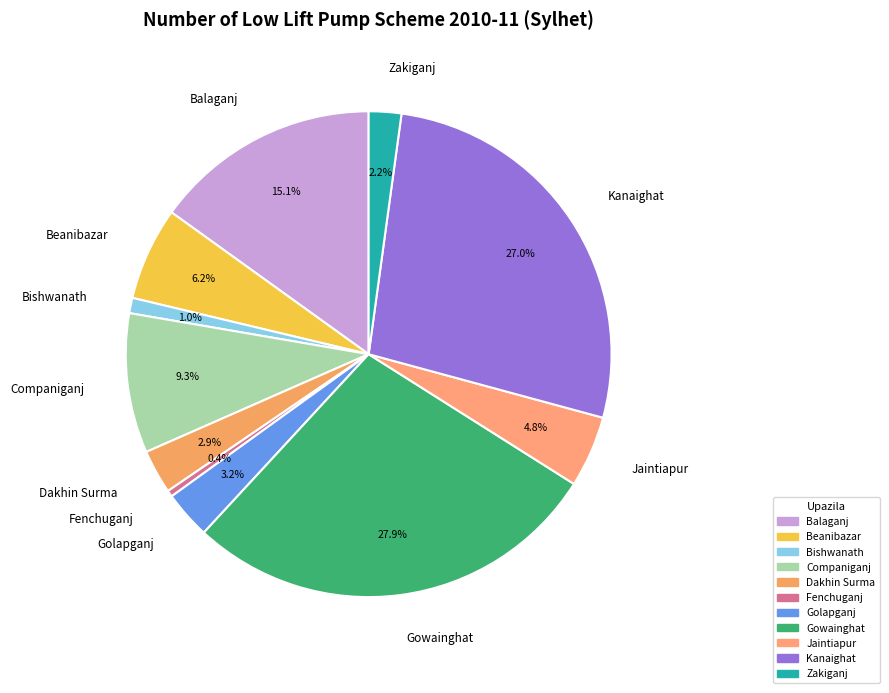

Which has a higher value, Dakhin Surma or Balaganj?

Balaganj